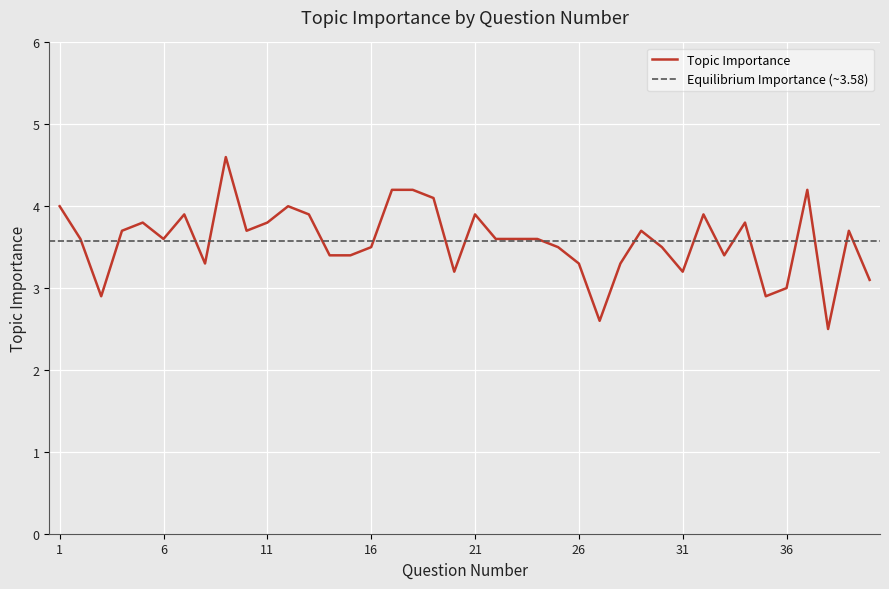

Which has a higher value, 28 or 33?

33